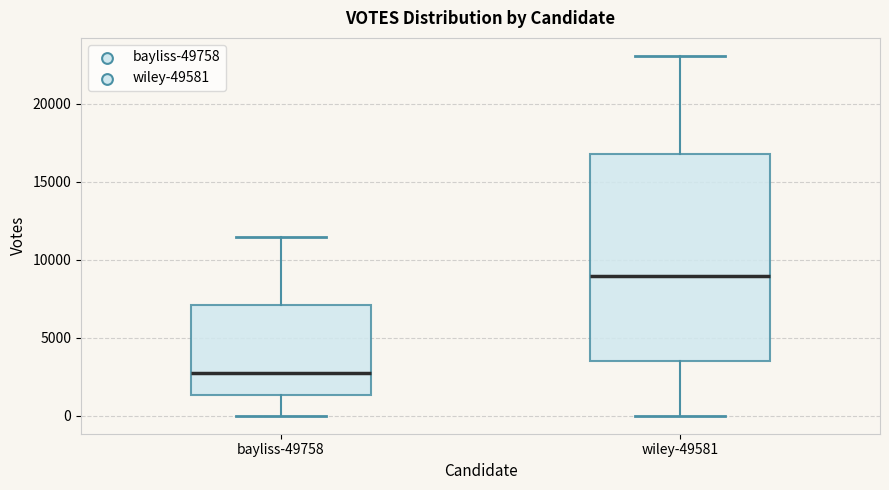

Comparing the boxes themselves (not the whiskers), which one is the tallest?

wiley-49581